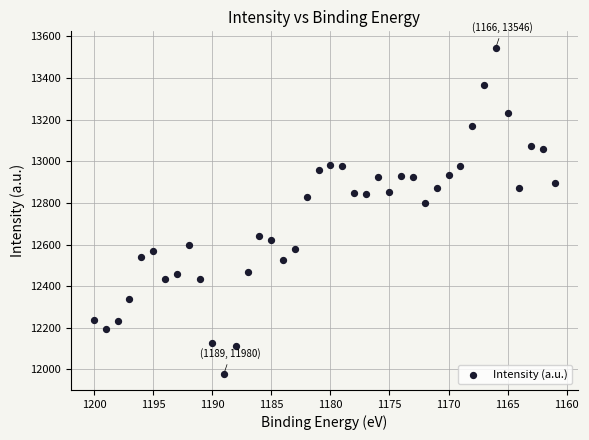

What Y value in the scatter plot is closest to 12762?

12799.7